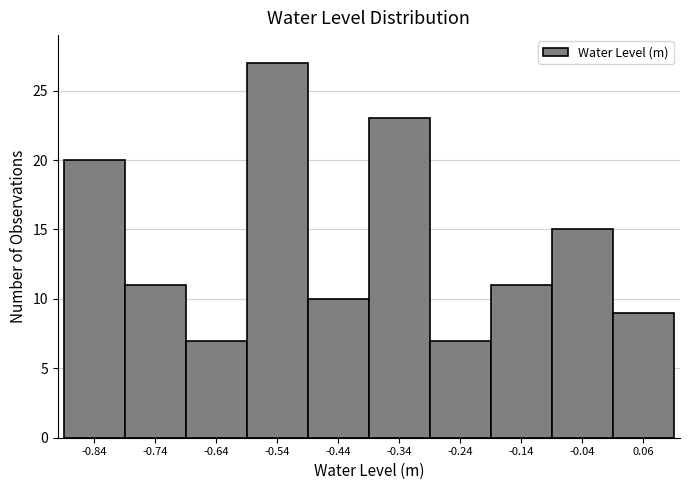

Reading left to right, transcribe all the data shown in this chart.

20	11	7	27	10	23	7	11	15	9